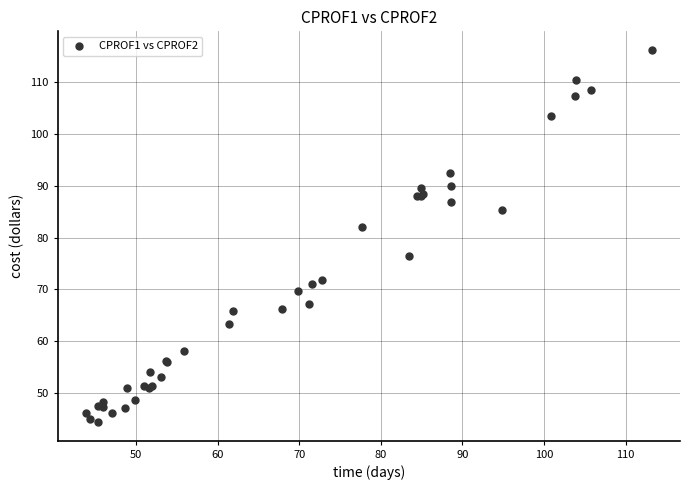

What Y value in the scatter plot is closest to 80?

82.1